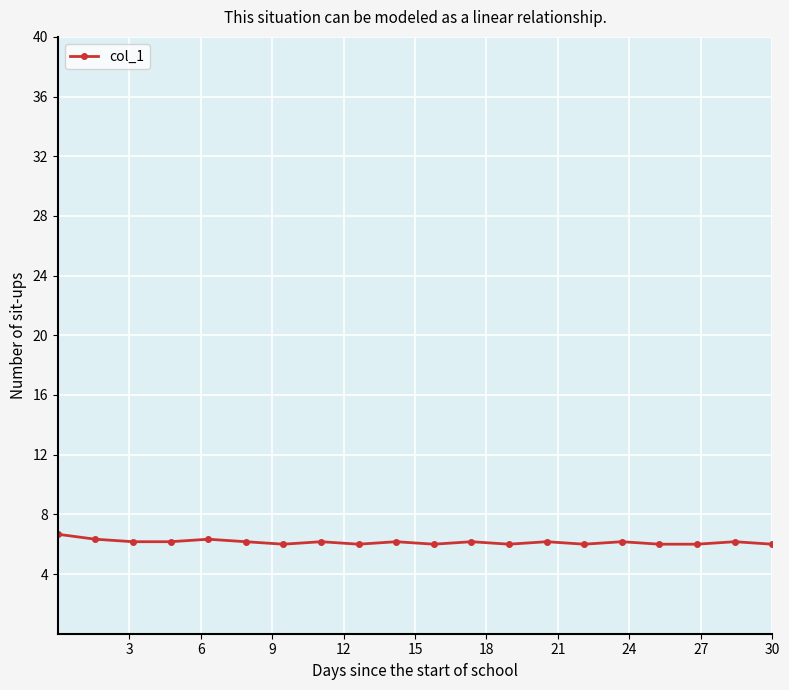

What is the value of the 8th point from the left?

6.2